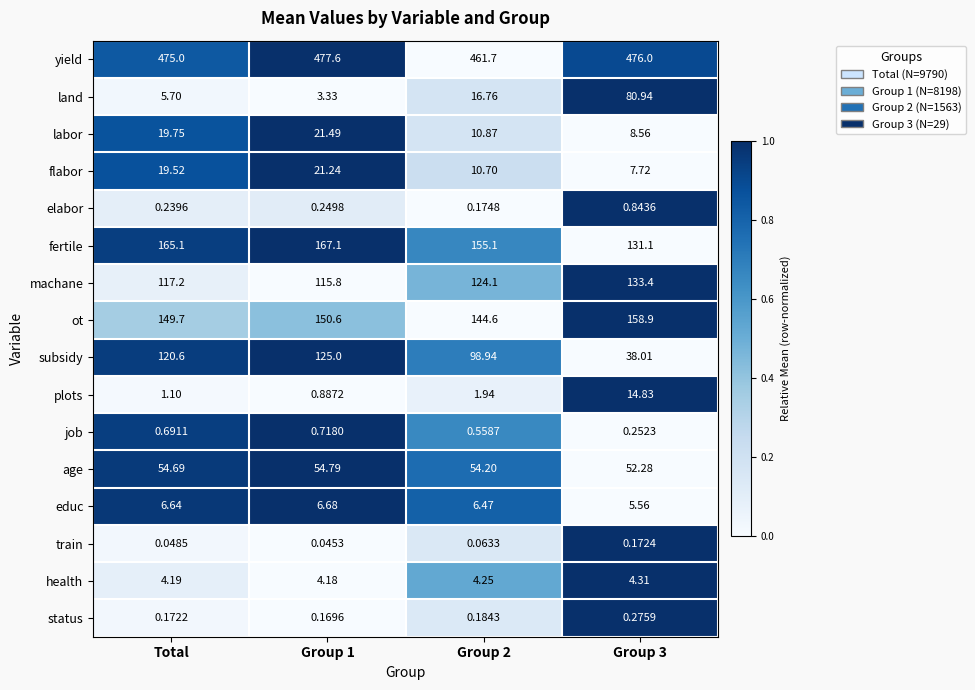

What is the spread (max minus min) of values at Group 3?

475.8